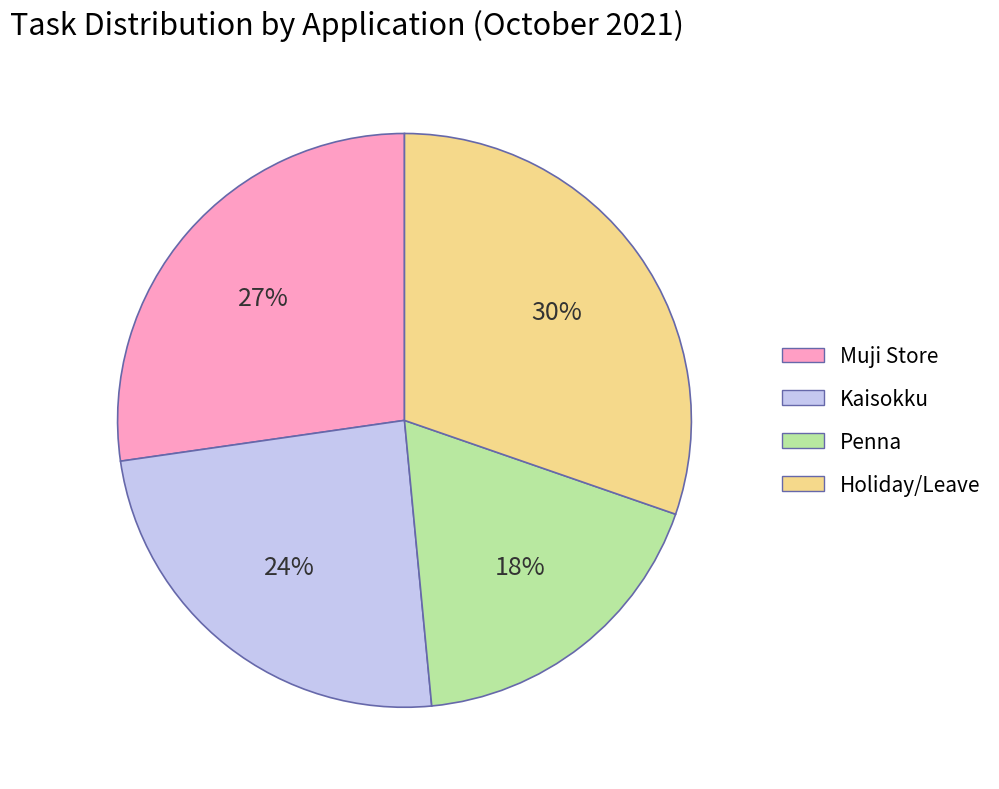

The Kaisokku slice represents 24% of the pie. True or false?

True